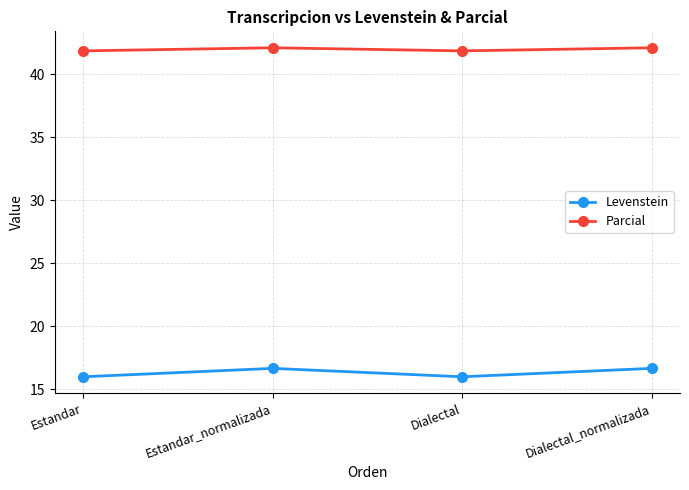

Reading right to left, transcribe all the data shown in this chart.

Levenstein: Dialectal_normalizada=16.7	Dialectal=16.0	Estandar_normalizada=16.7	Estandar=16.0
Parcial: Dialectal_normalizada=42.1	Dialectal=41.9	Estandar_normalizada=42.1	Estandar=41.9